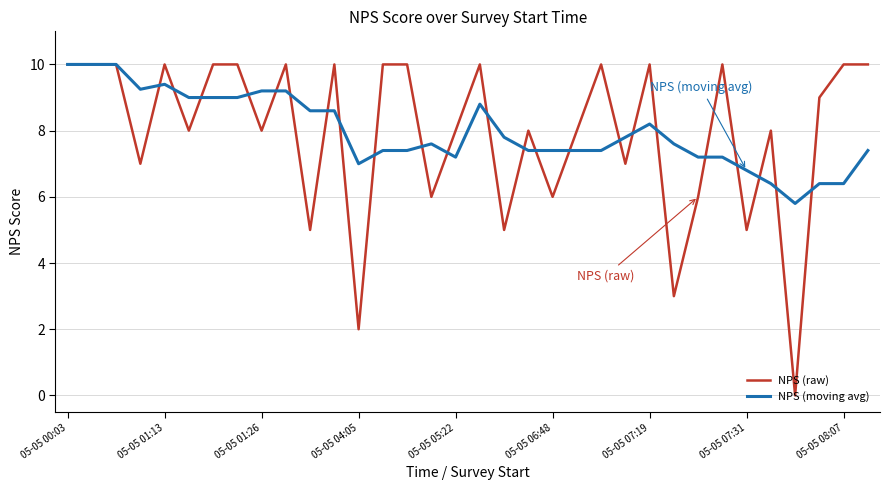

Which series has the largest range (max minus min)?

NPS (raw)